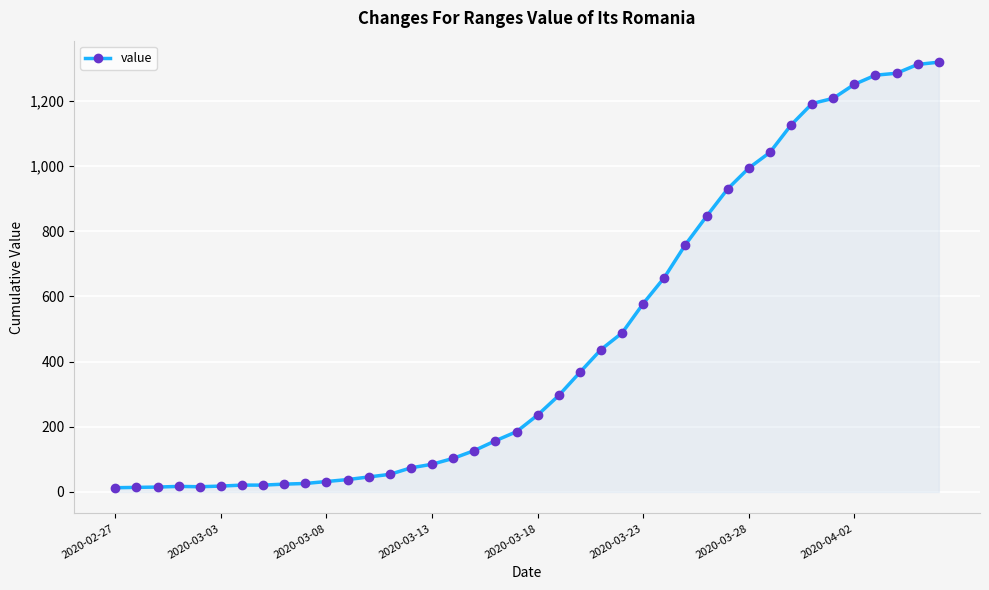

What is the greatest value displayed?

1319